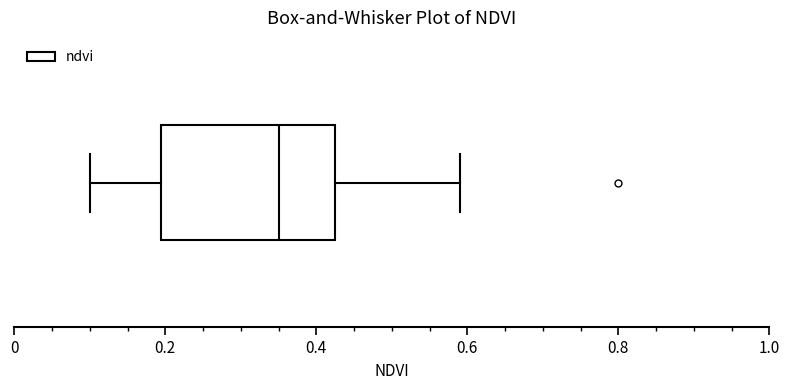

Transcribe this box plot: give where the median line is, the range the box spans, and where the two whiskers end, as read against the x-axis. The values are not printed on the chart, so give them approximately, as read against the axis.

median 0.36, box 0.20 to 0.42, whiskers 0.10 to 0.60